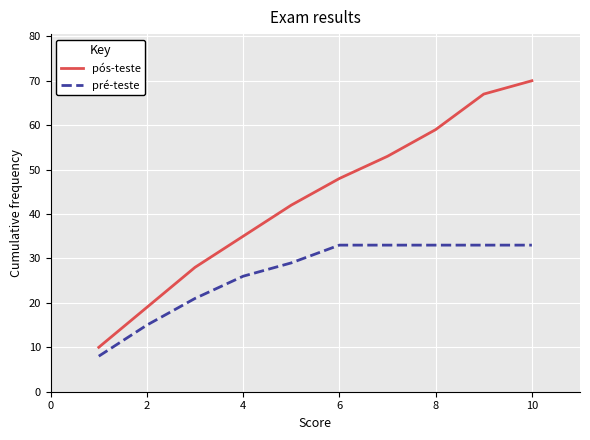

What is the sum of all pós-teste values?

431